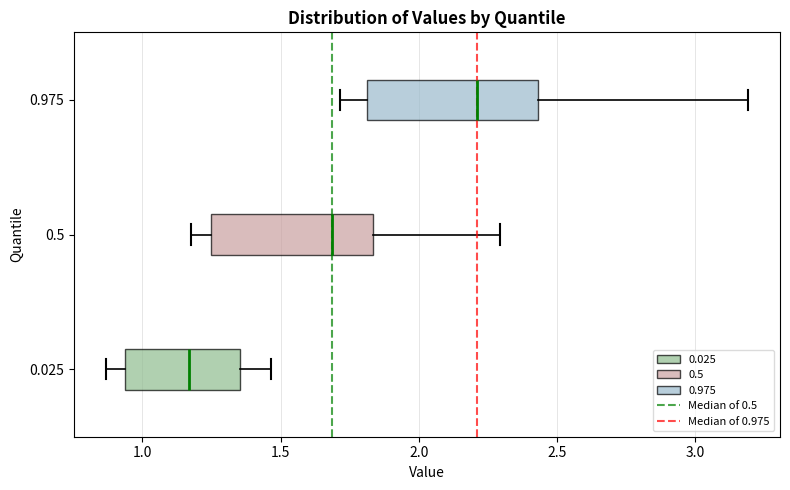

Reading bottom to top, read every box against the x-axis: the position of its median line, the range the box covers, and the ends of its whiskers. The values are not printed on the chart, so give them approximately, as read against the axis.

0.025: median 1.15, box 0.95 to 1.35, whiskers 0.85 to 1.45
0.5: median 1.70, box 1.25 to 1.85, whiskers 1.20 to 2.30
0.975: median 2.20, box 1.80 to 2.45, whiskers 1.70 to 3.20